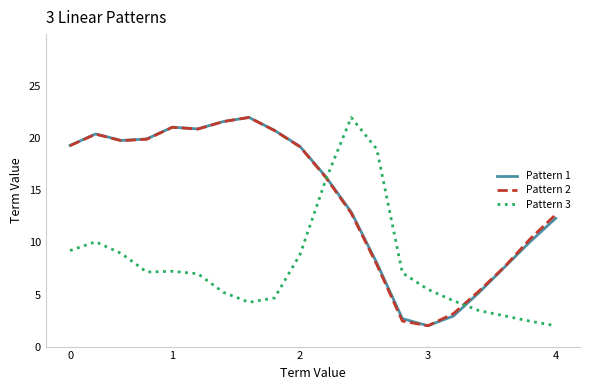

What is the minimum value shown in the chart?

2.0